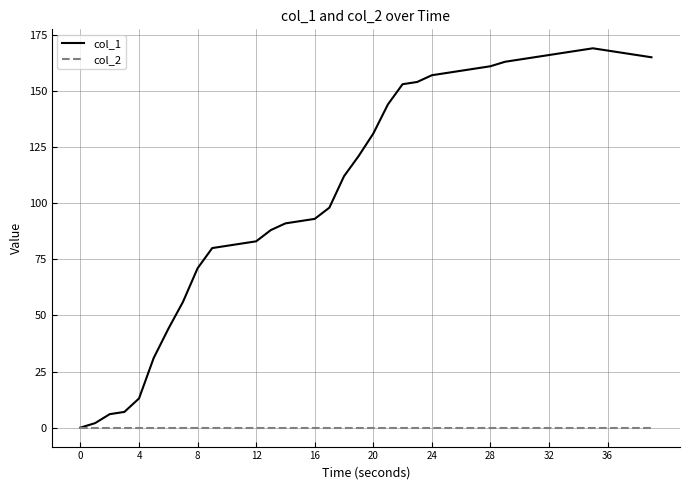

What is the greatest value displayed?

169